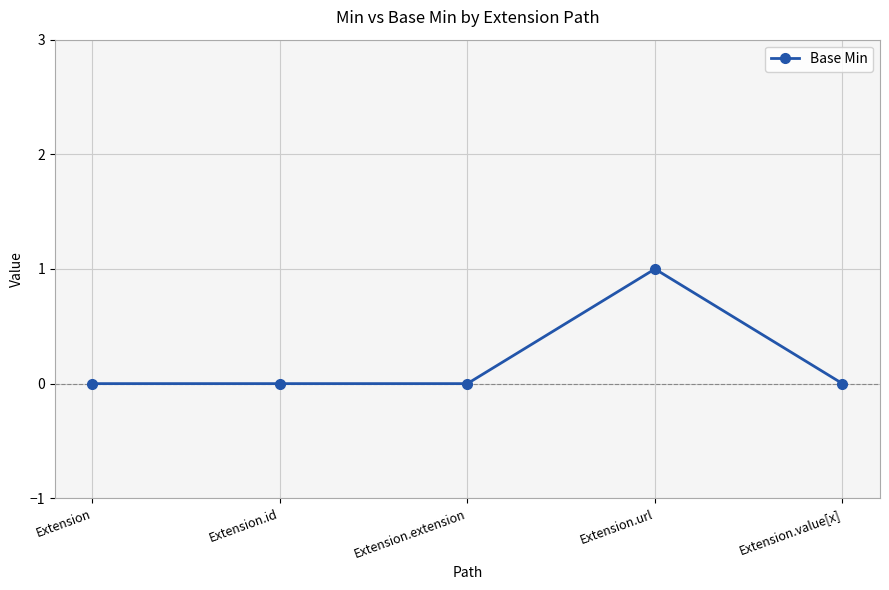

Which label corresponds to the largest value in the chart?

Extension.url